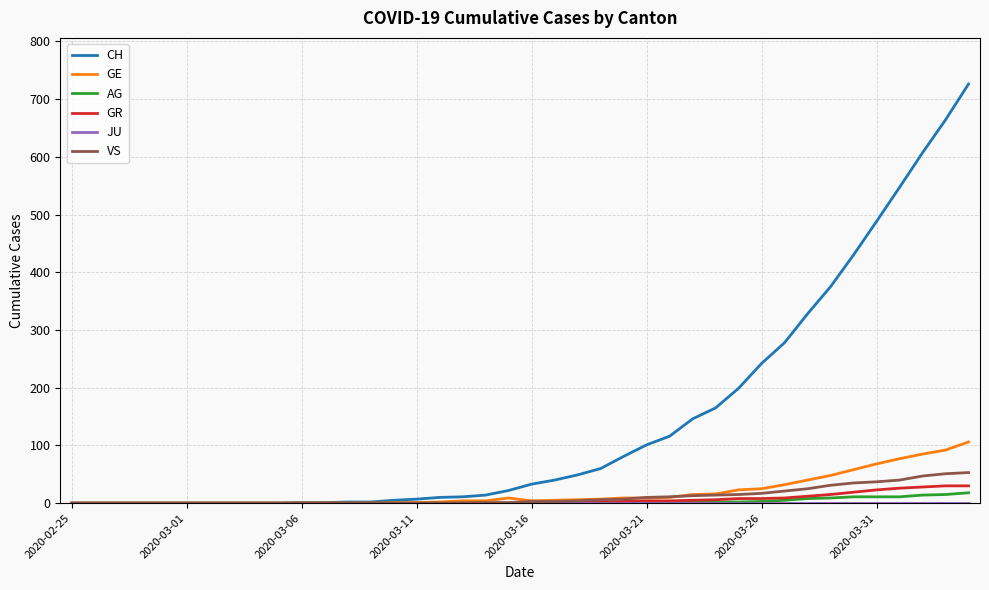

Which series has the widest spread of values?

CH